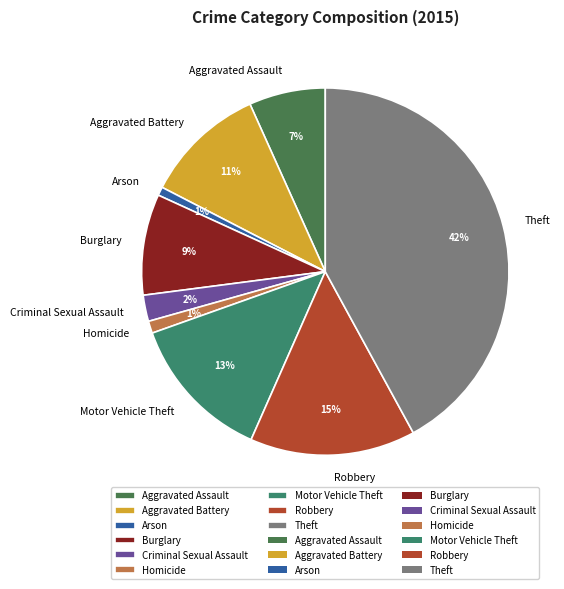

True or false: Theft accounts for 51% of the total.

False